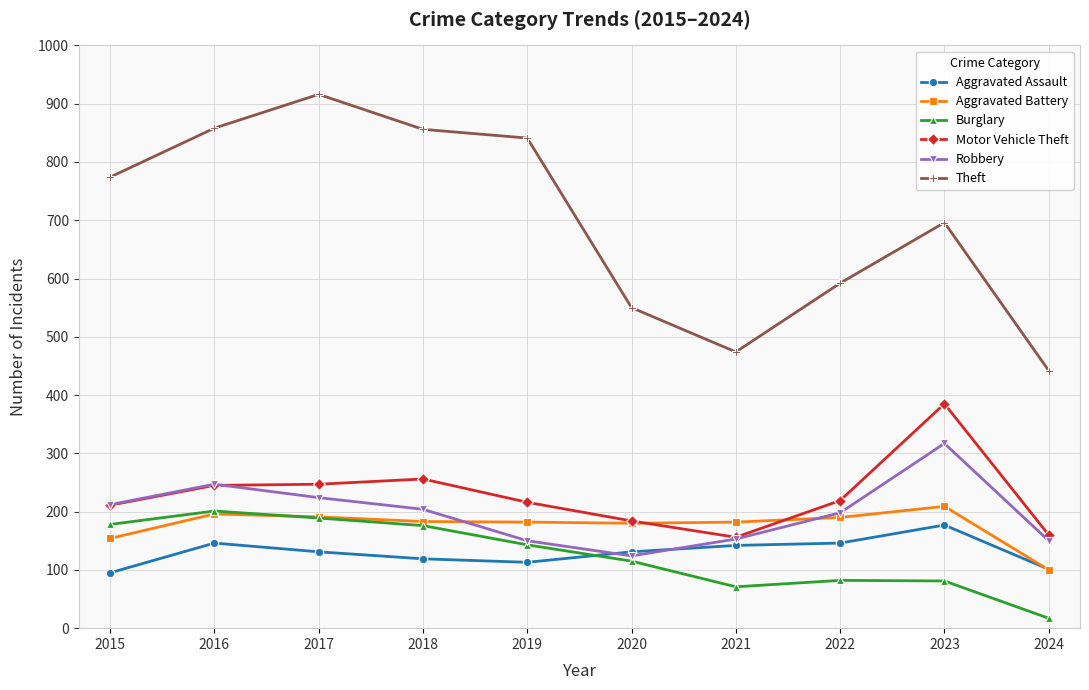

What is the sum of all Robbery values?

1979